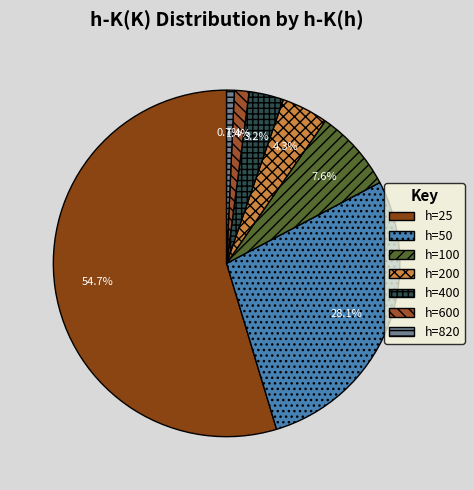

To the nearest percent, what is the difference between the largest and smallest slice percentages?

54%